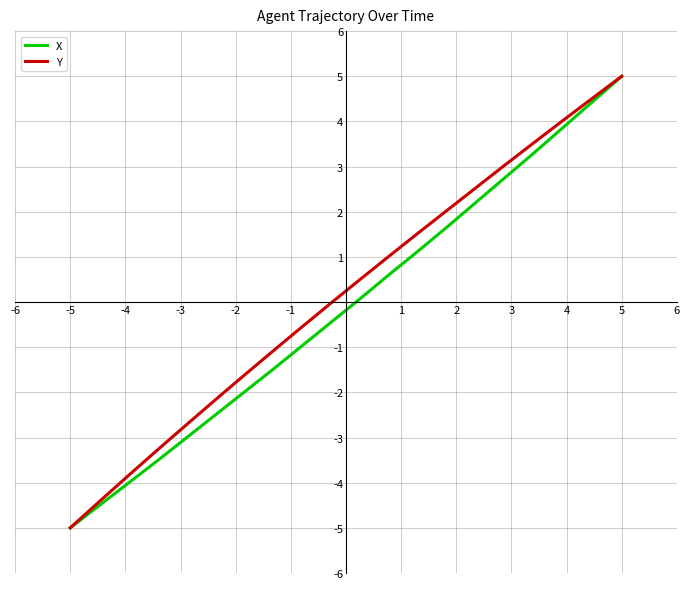

What is the highest value of the X series?

5.0